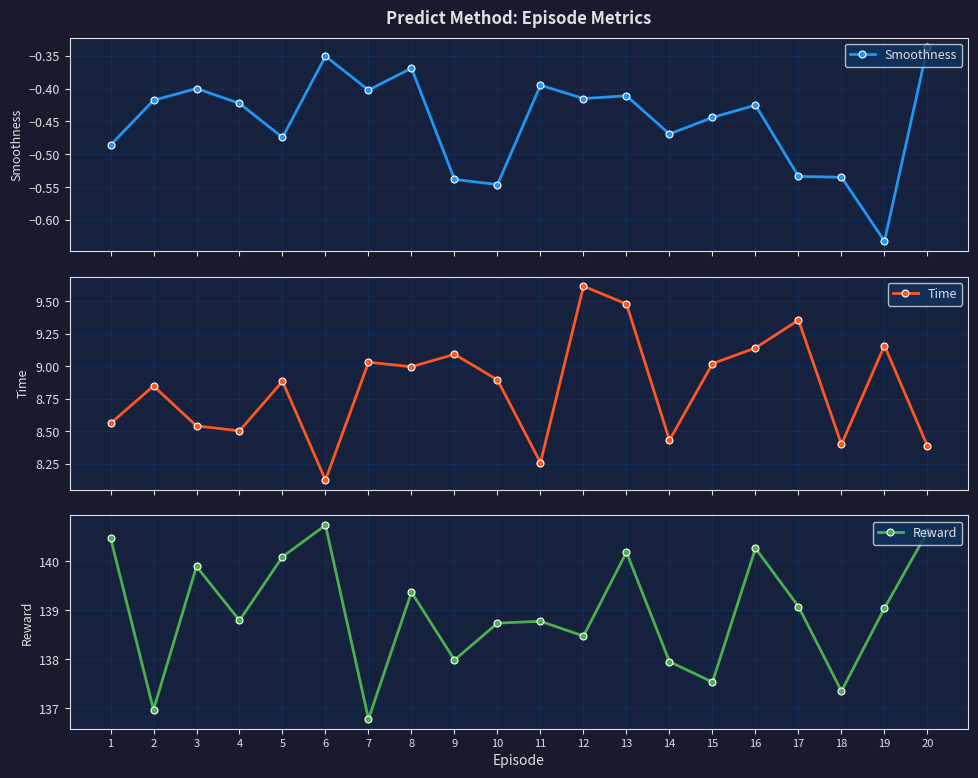

True or false: Reward and Smoothness intersect in this chart.

False